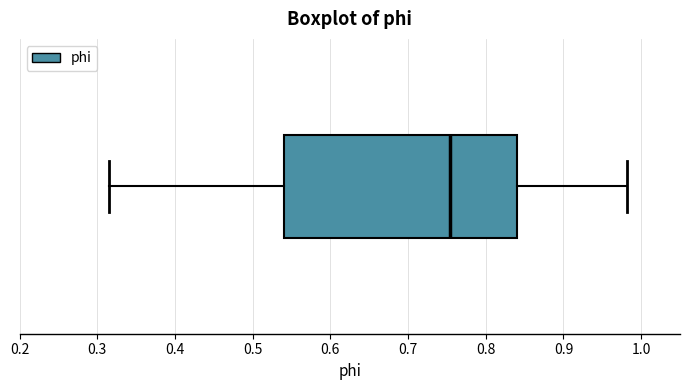

Where does the right whisker of the box end on the x-axis? The values are not printed on the chart, so give them approximately, as read against the axis.

0.98